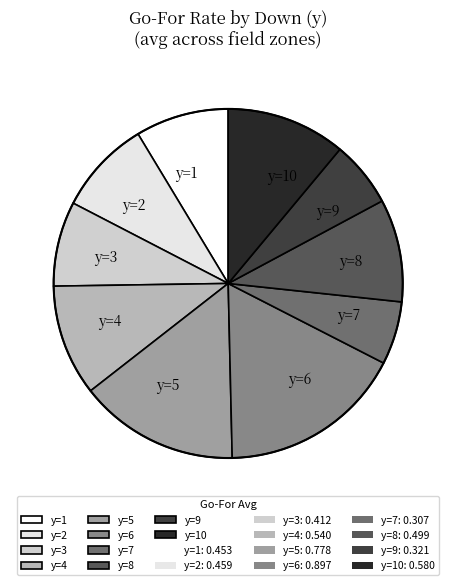

Combined, do y=8 and y=7 account for over 50%?

No